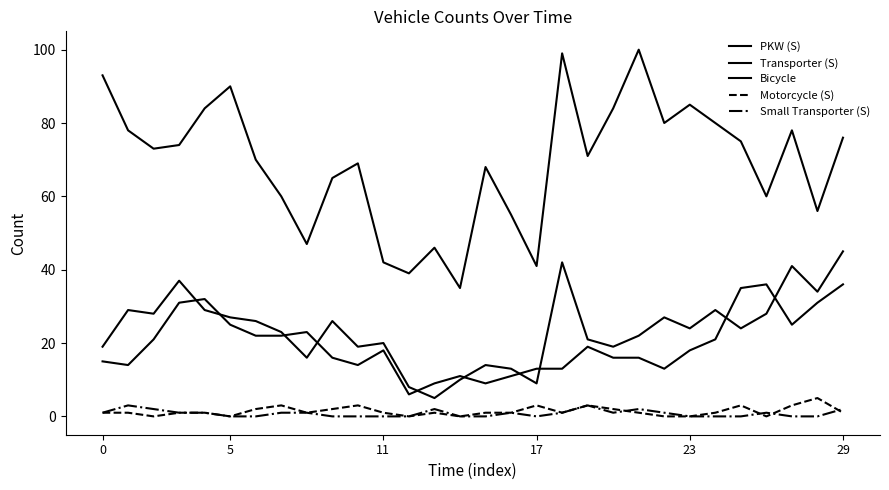

Is this an area chart (filled region under the line)?

No